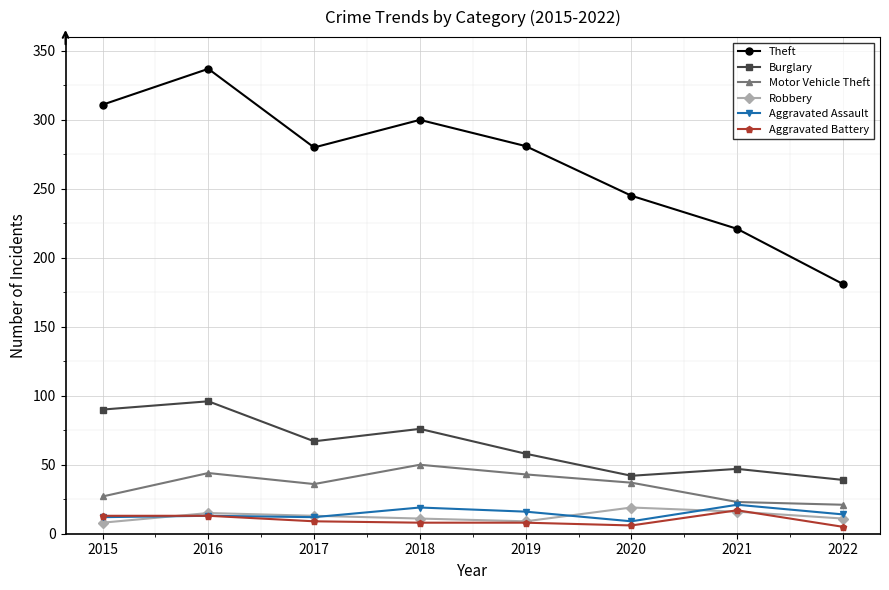

True or false: Robbery and Aggravated Assault cross at least once.

True